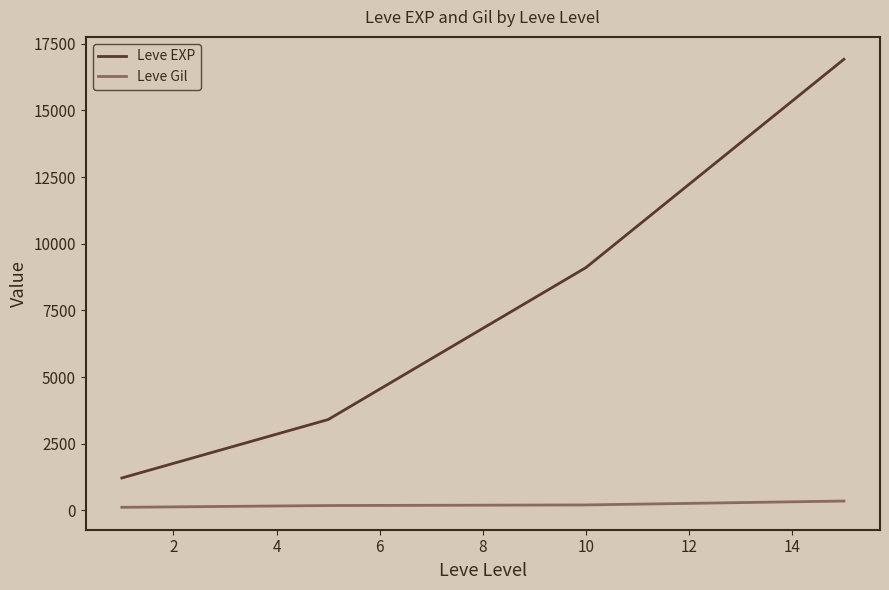

What is the average value of the Leve Gil series?

211.3